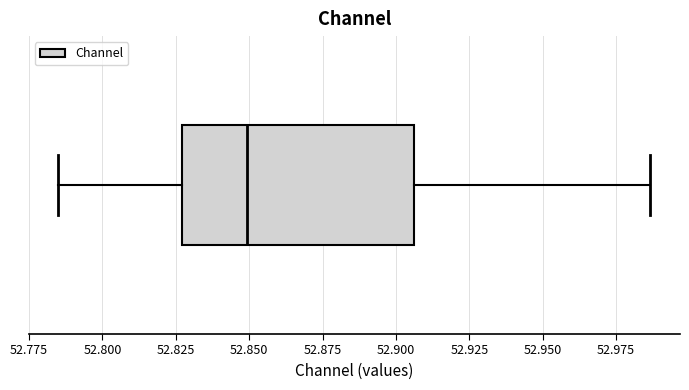

Where does the right whisker of the box end on the x-axis? The values are not printed on the chart, so give them approximately, as read against the axis.

52.985